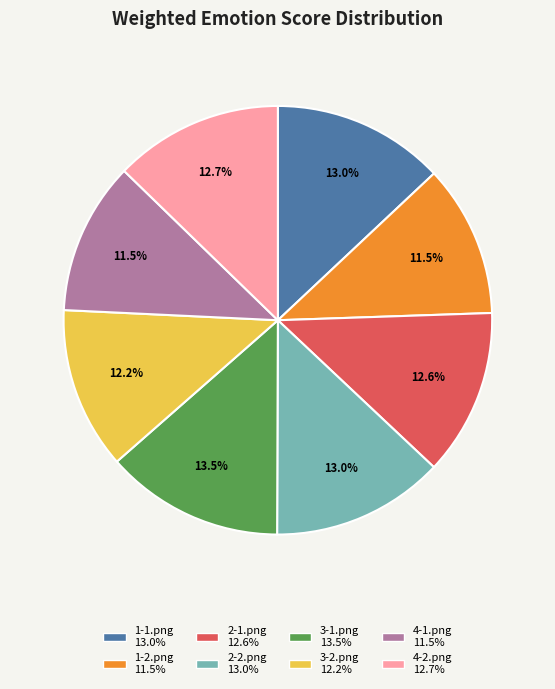

Is 2-1.png the majority of the pie?

No